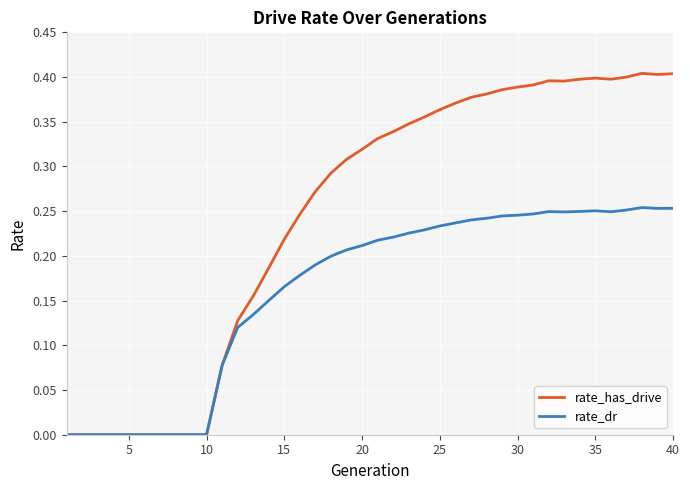

True or false: rate_has_drive has more than 0 interior local peaks.

True